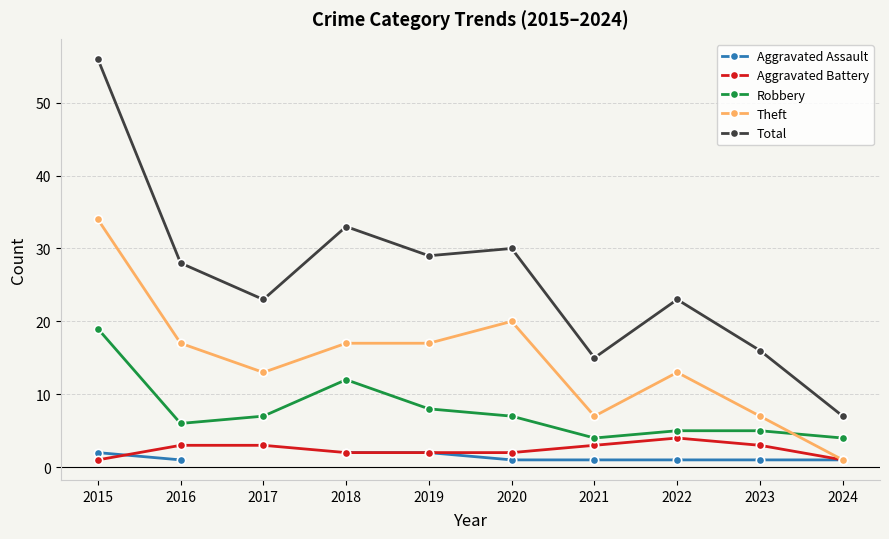

Which label corresponds to the largest value in the chart?

2015